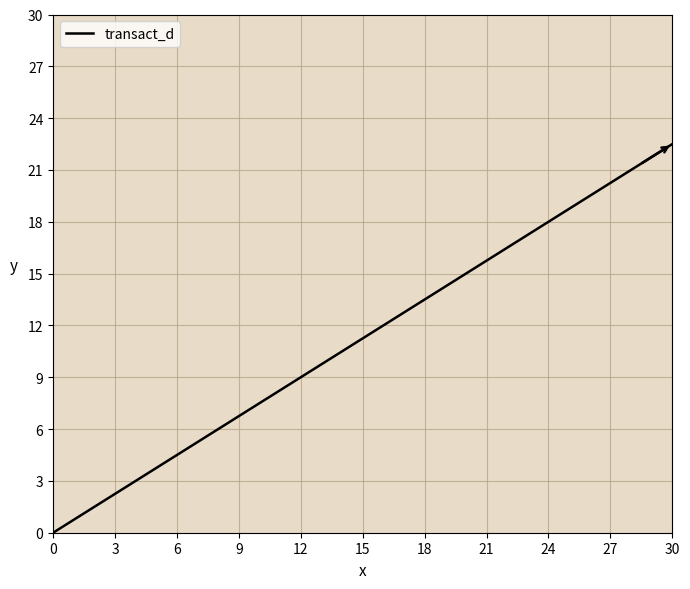

What is the greatest value displayed?

22.5